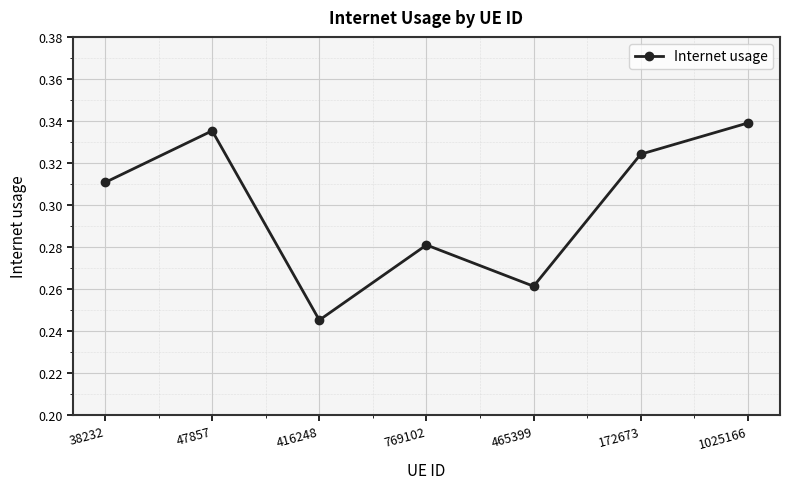

How many points are lower than both their immediate neighbors (excluding endpoints)?

2